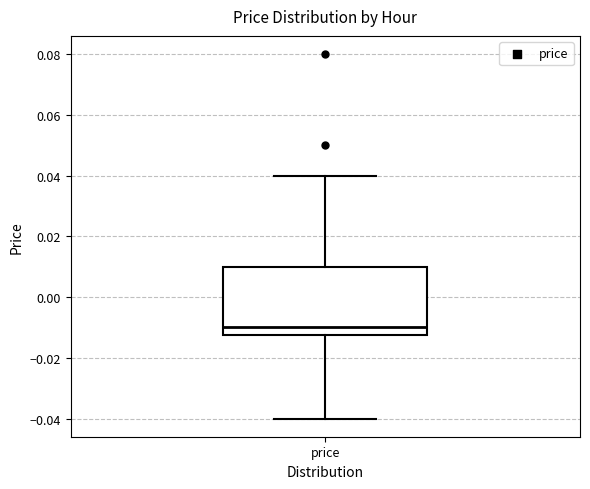

Read this box plot against the y-axis: the position of the median line, the range covered by the box, and the ends of both whiskers. The values are not printed on the chart, so give them approximately, as read against the axis.

median -0.010, box -0.012 to 0.010, whiskers -0.040 to 0.040